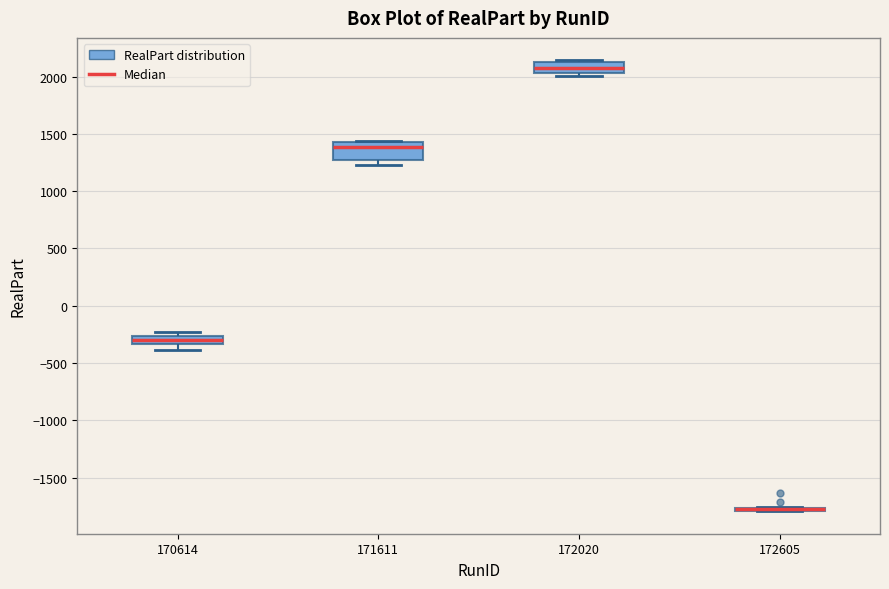

Where is the lower edge of the box at x = 171611 on the y-axis? The values are not printed on the chart, so give them approximately, as read against the axis.

1250